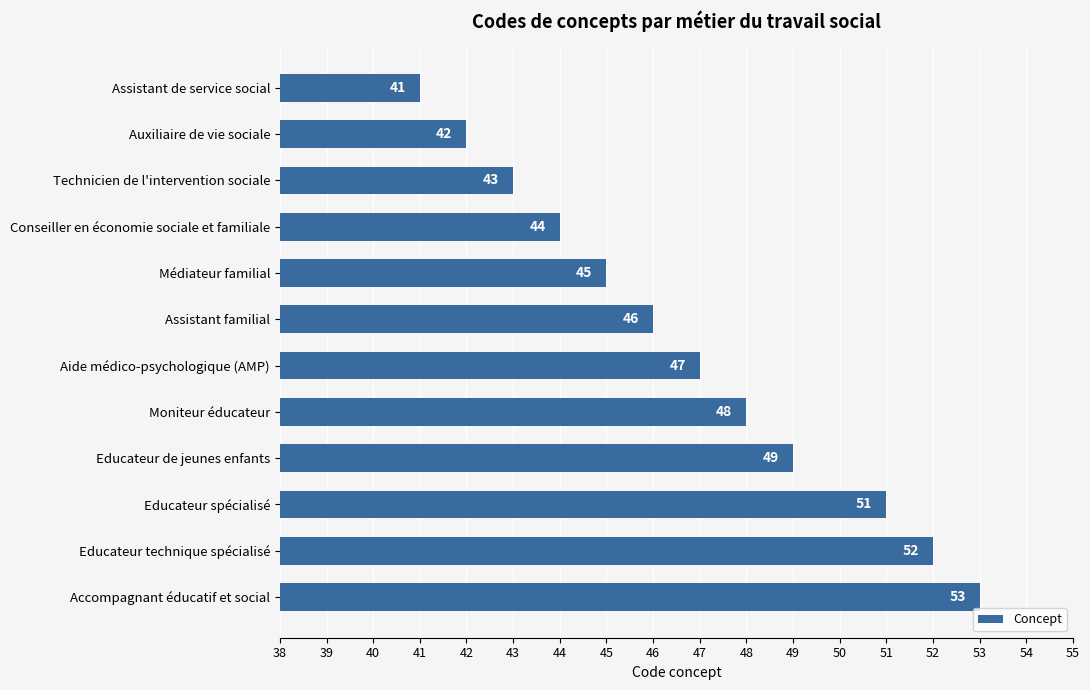

What is the sum of the values at Moniteur éducateur and Educateur de jeunes enfants?

97